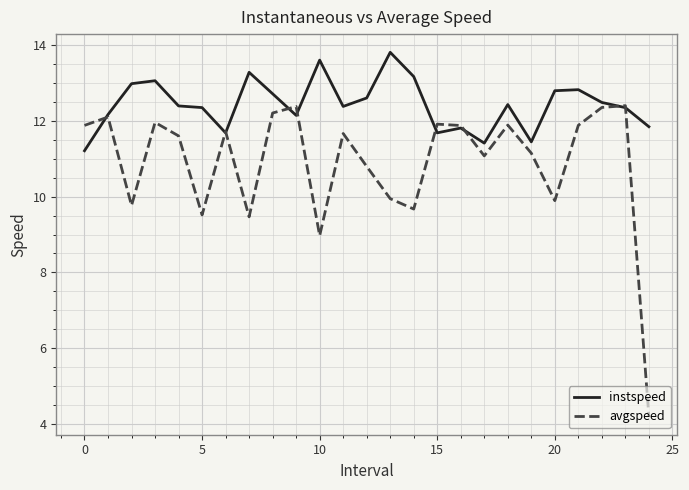

Which series has the largest range (max minus min)?

avgspeed